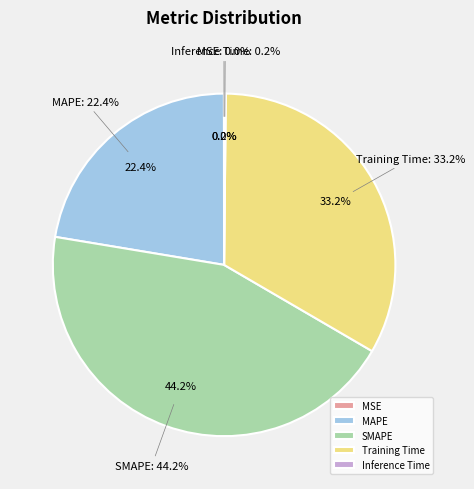

The Inference Time slice represents 1% of the pie. True or false?

False